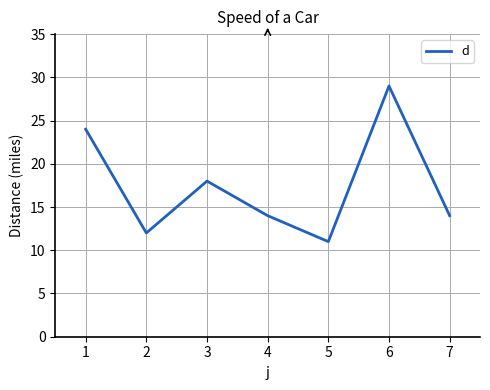

What is the sum of the values at 4 and 3?

32